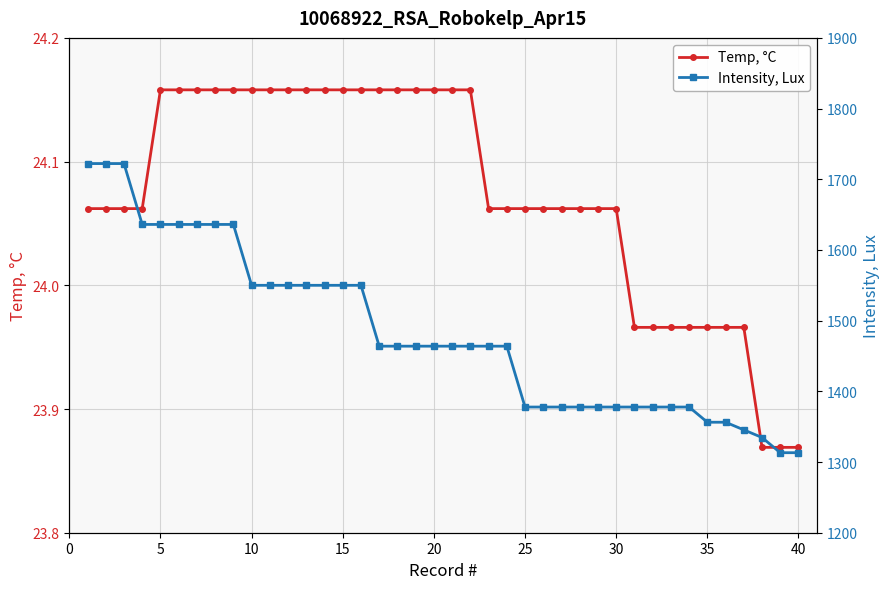

Count the number of categories in the chart.

40